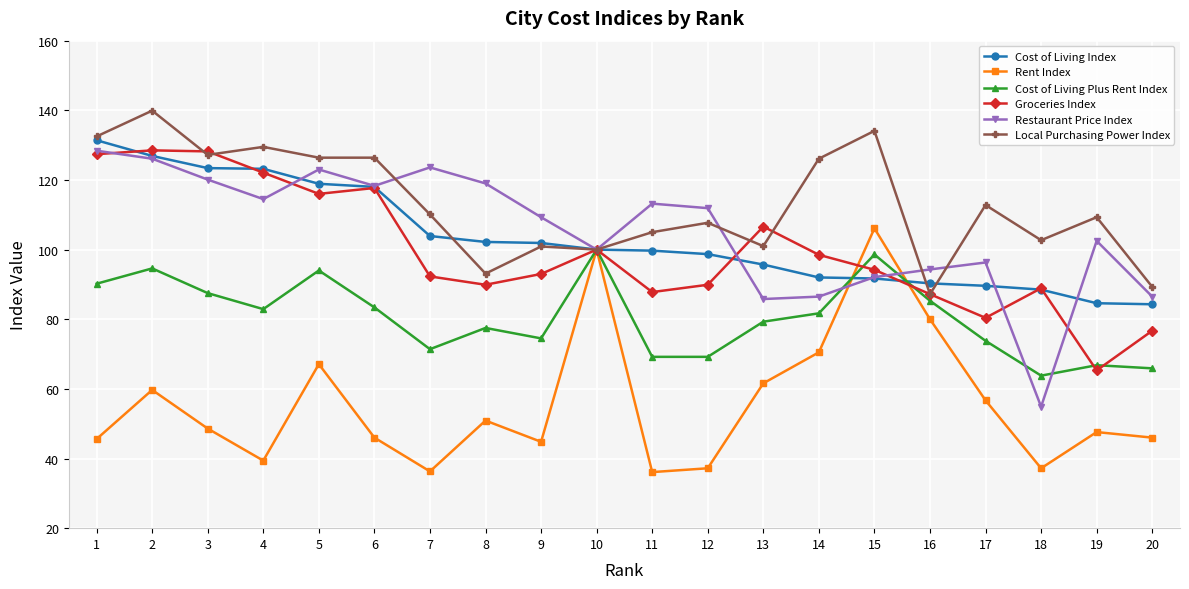

What is the smallest value displayed?

36.1